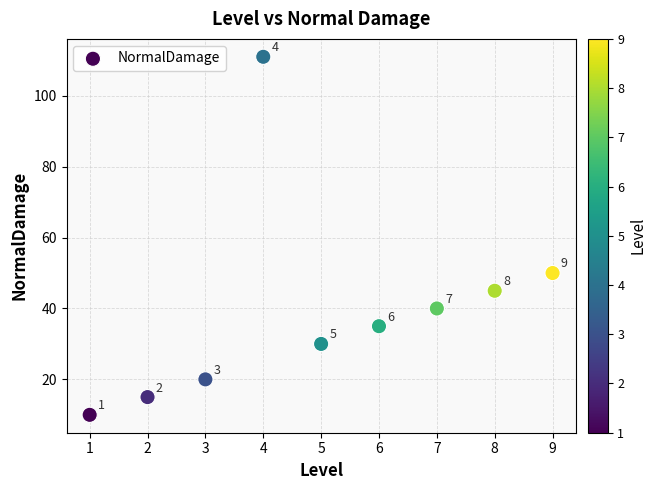

What Y value in the scatter plot is closest to 60?

50